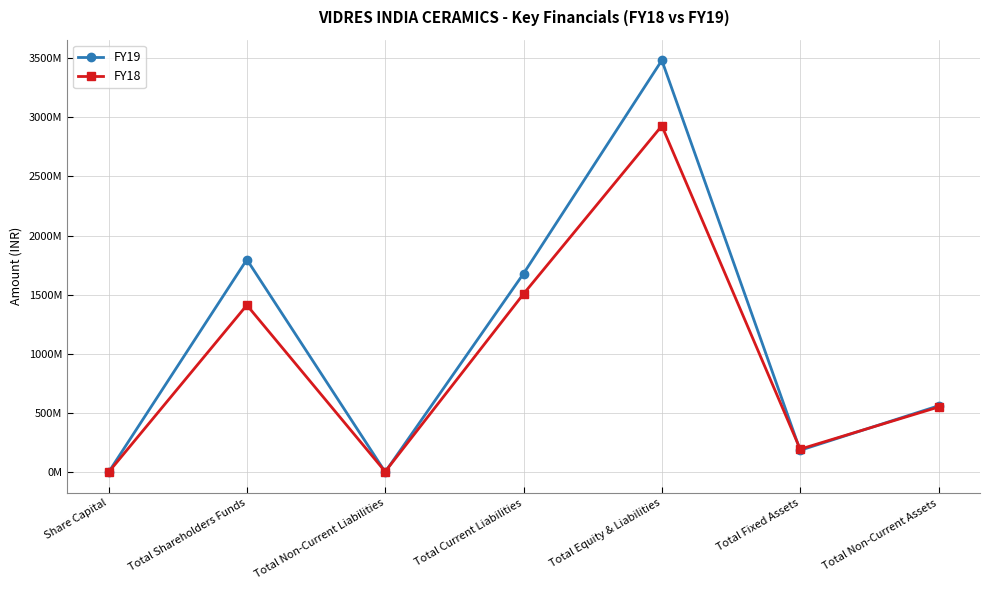

Rank the series by their maximum value, from lowest to highest.

FY18, FY19